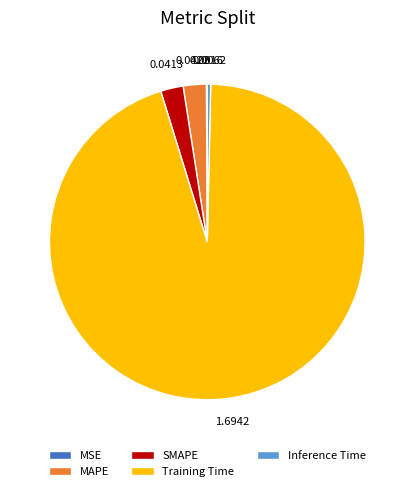

Which has a higher value, MAPE or Inference Time?

MAPE